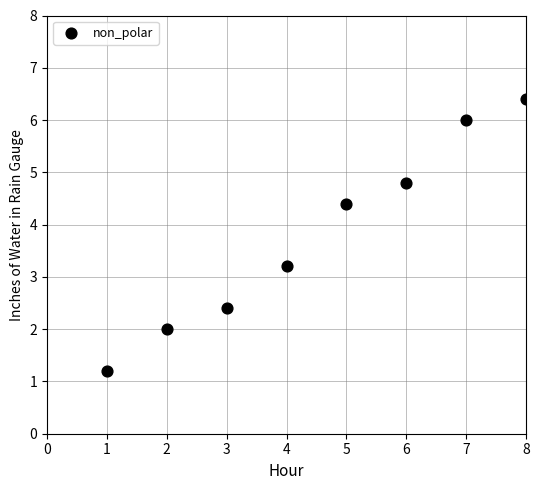

What is the average Y value?

3.8